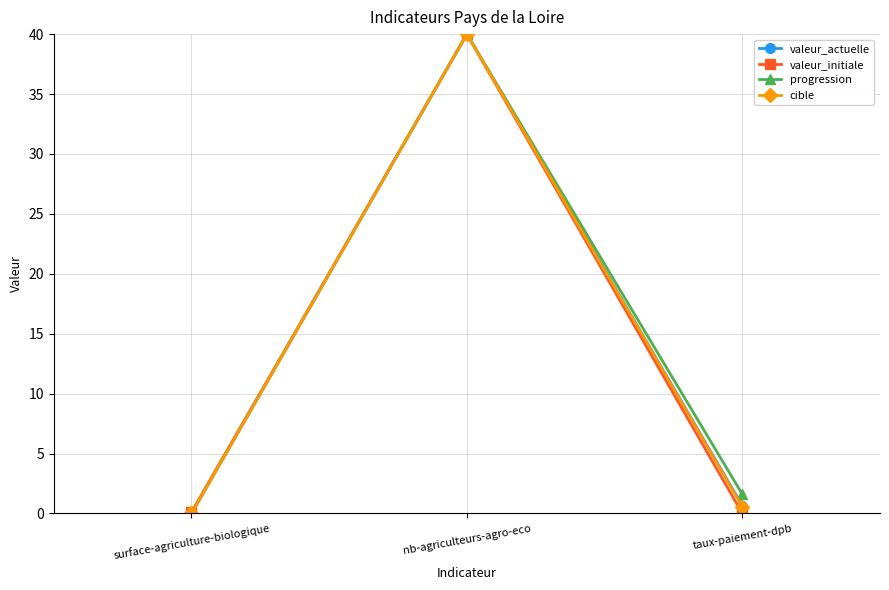

At which label does progression first exceed 1?

nb-agriculteurs-agro-eco